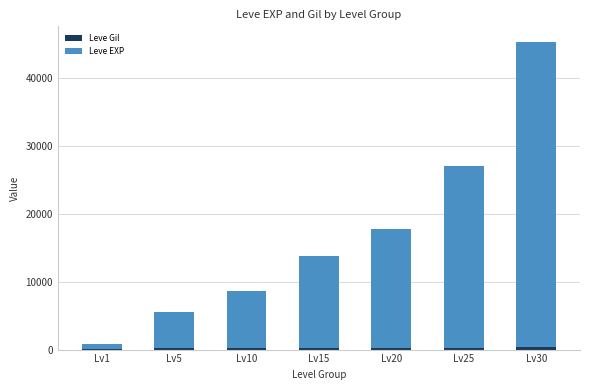

At which category is the sum across all series the highest?

Lv30